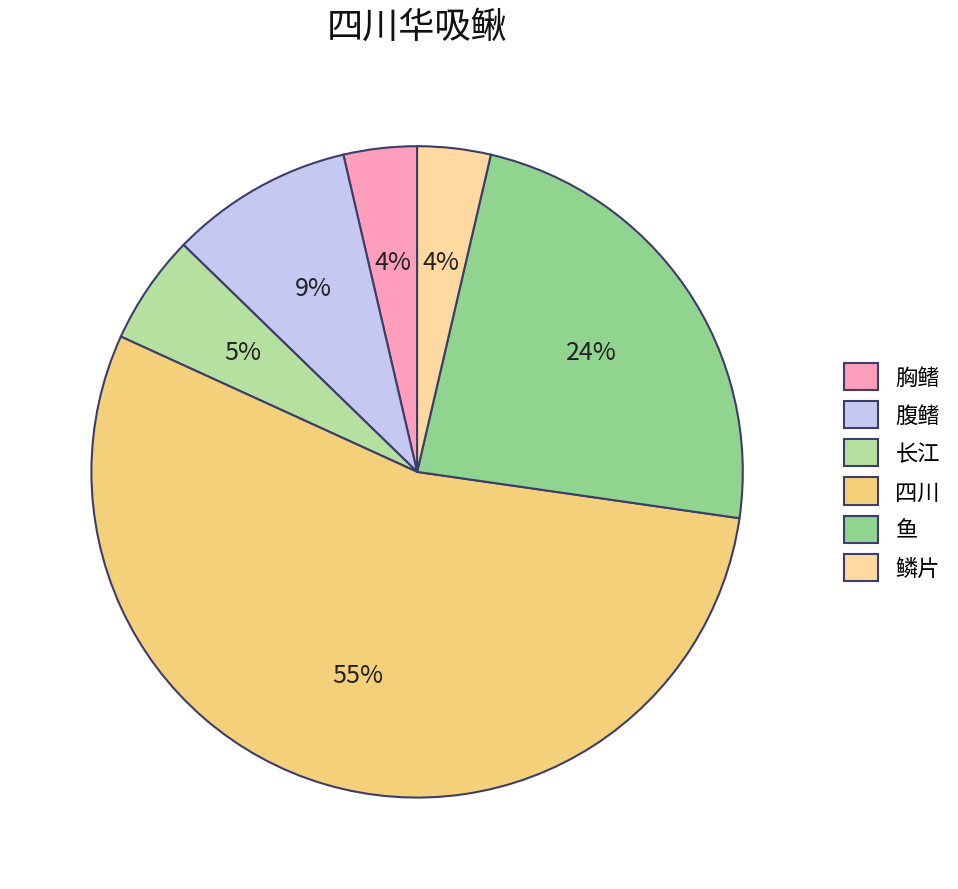

Is there a majority slice in this chart?

Yes